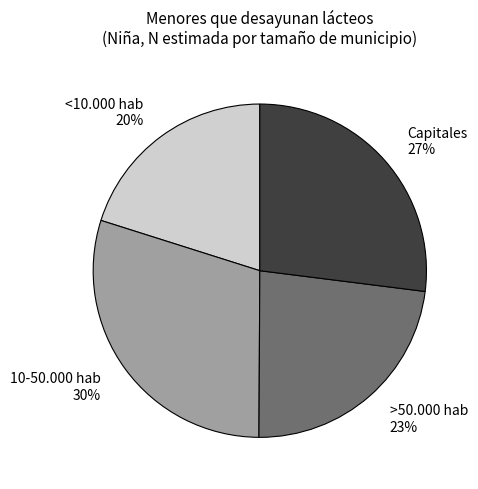

To the nearest percent, what is the difference between the largest and smallest slice percentages?

10%